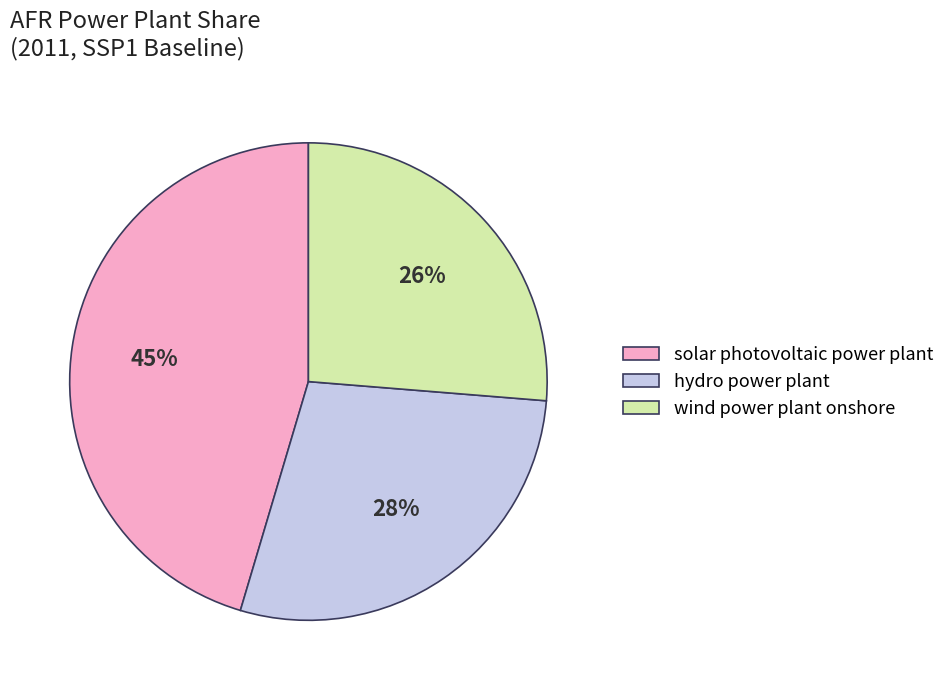

Does solar photovoltaic power plant represent more than half of the total?

No